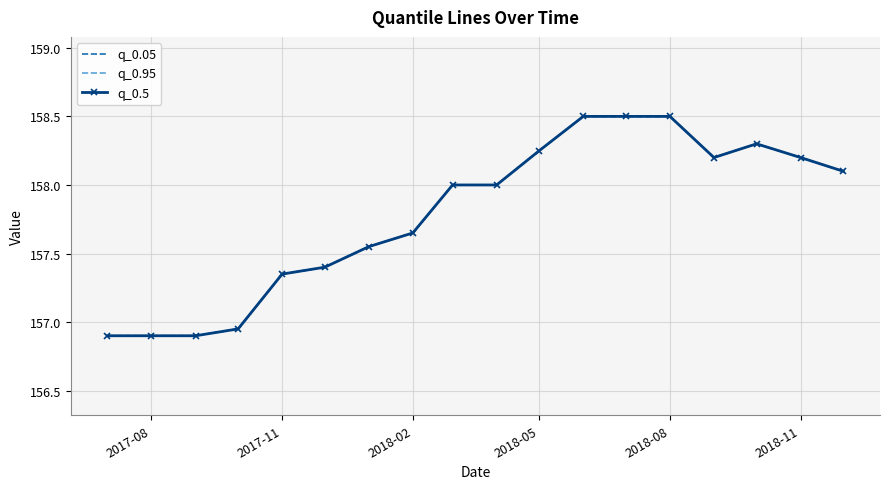

What is the average value of the q_0.5 series?

157.8